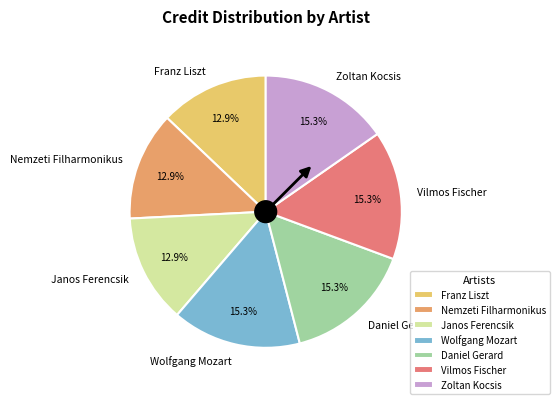

To the nearest percent, what is the difference between the largest and smallest slice percentages?

2%